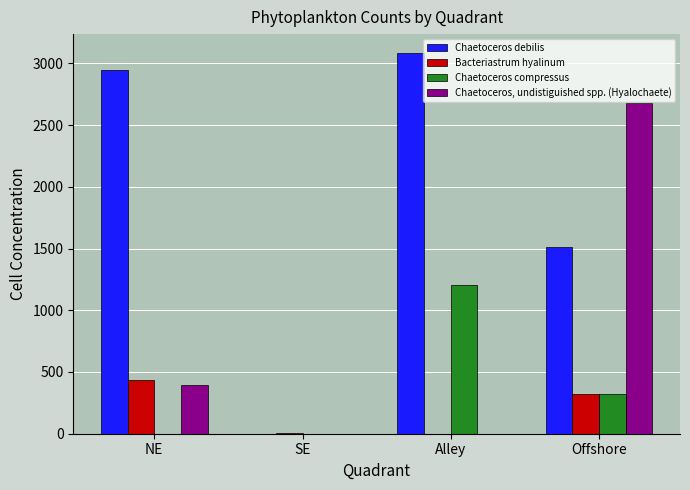

Which series has the largest total across all categories?

Chaetoceros debilis